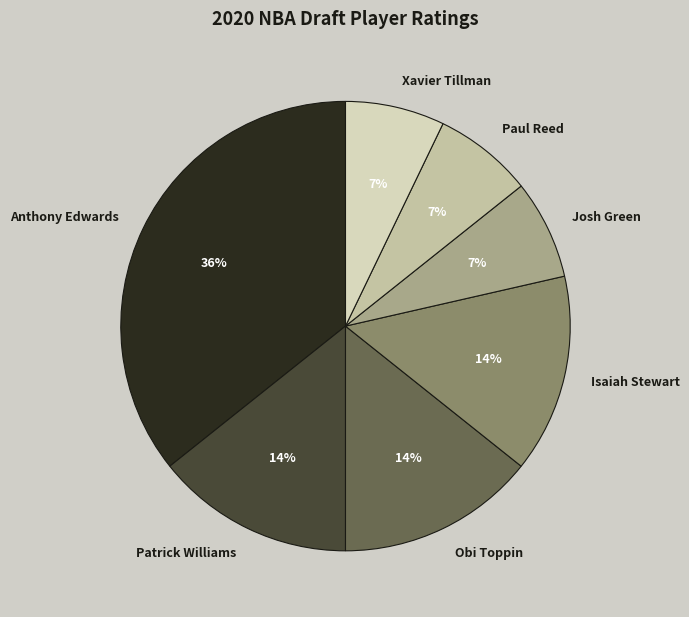

To the nearest percent, what is the average slice percentage?

14%